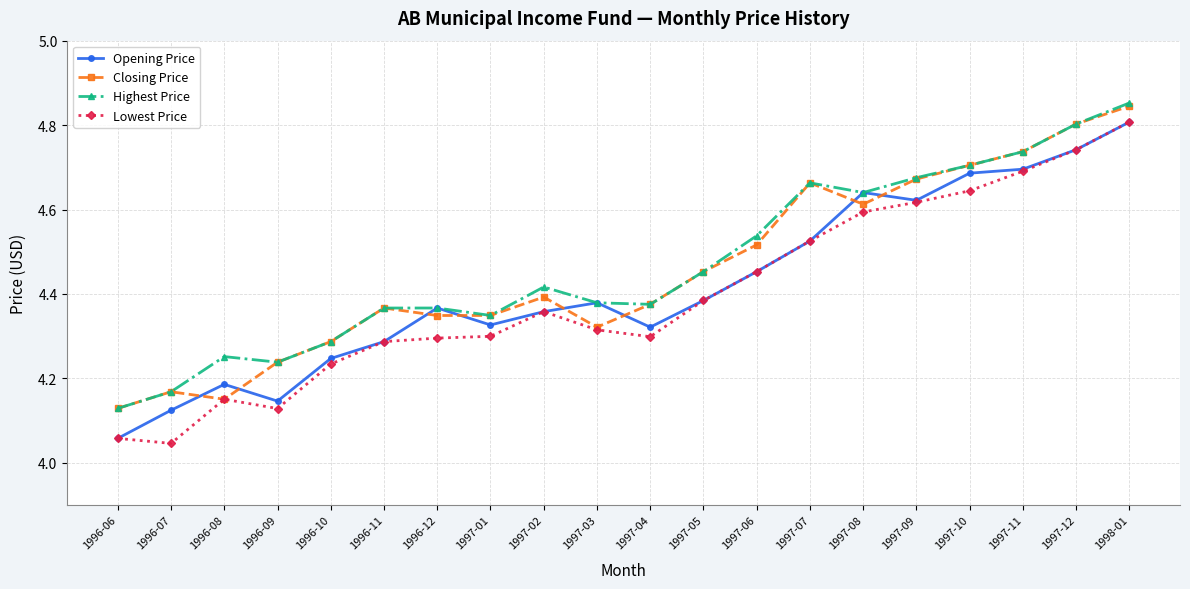

True or false: Highest Price and Lowest Price intersect in this chart.

False